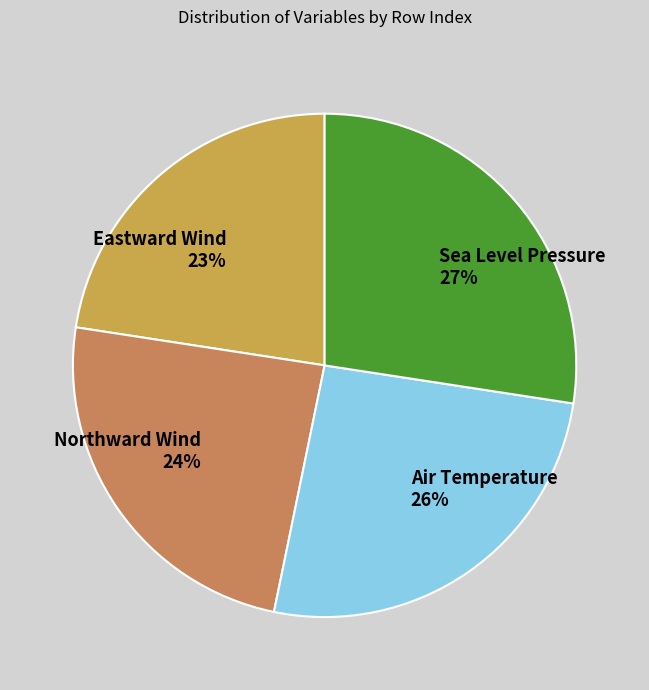

Between Sea Level Pressure and Northward Wind, which is larger?

Sea Level Pressure